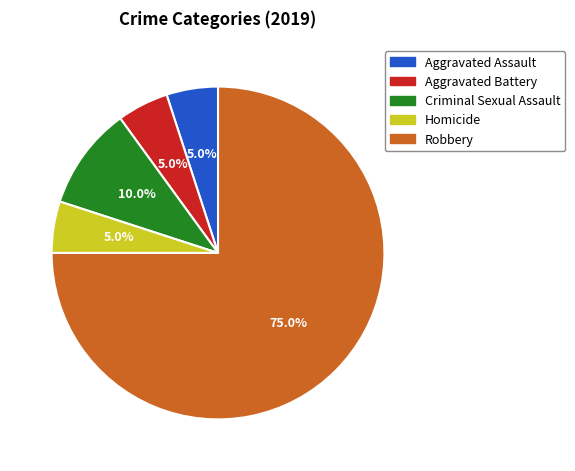

Does Robbery represent more than half of the total?

Yes